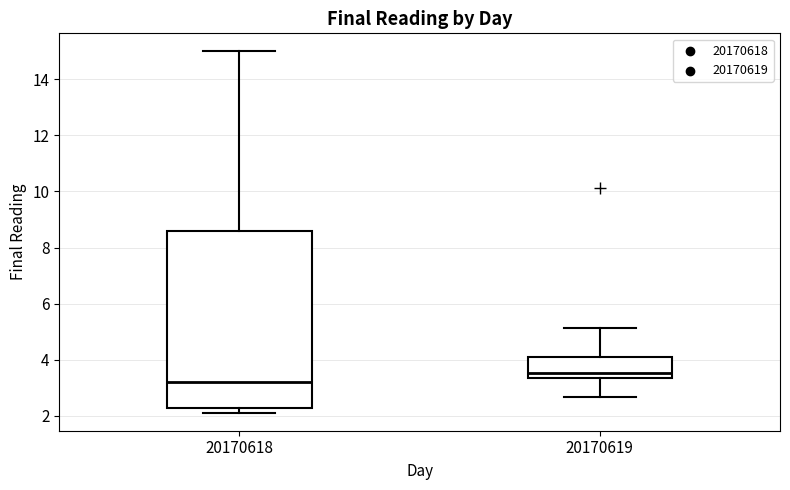

Which box's median line is the highest?

20170619